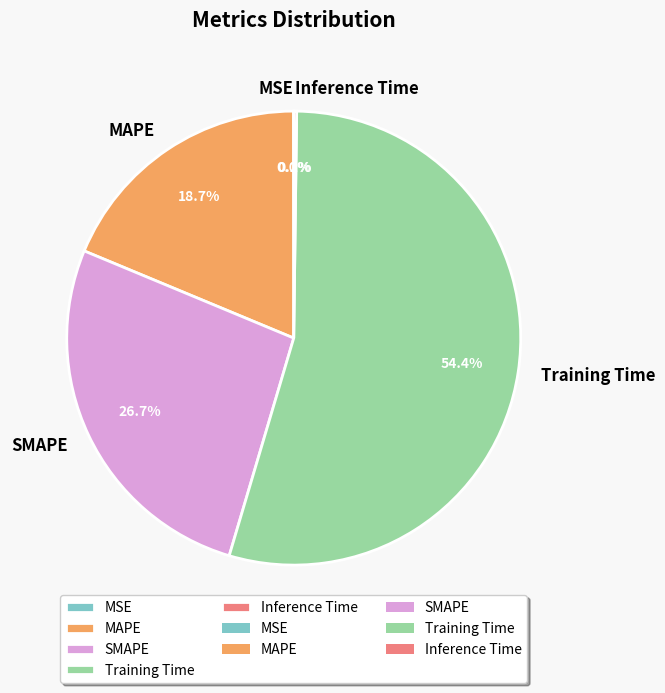

What is the largest slice in the pie chart?

Training Time